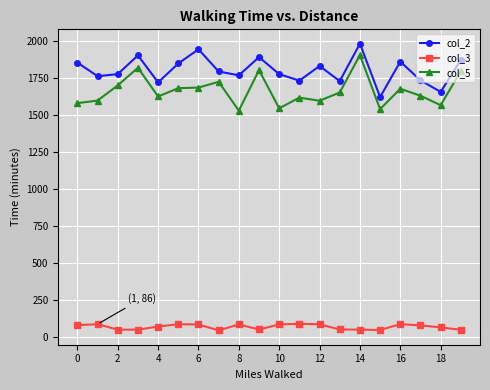

Which series has the largest total across all categories?

col_2